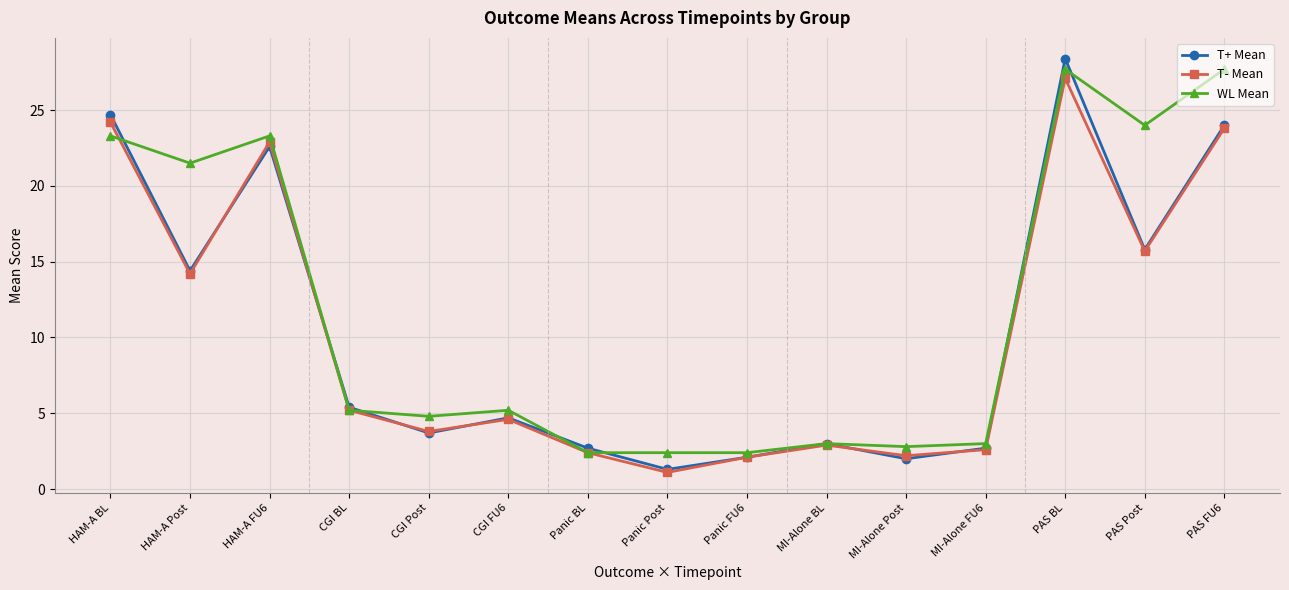

How many lines are shown in the chart?

3